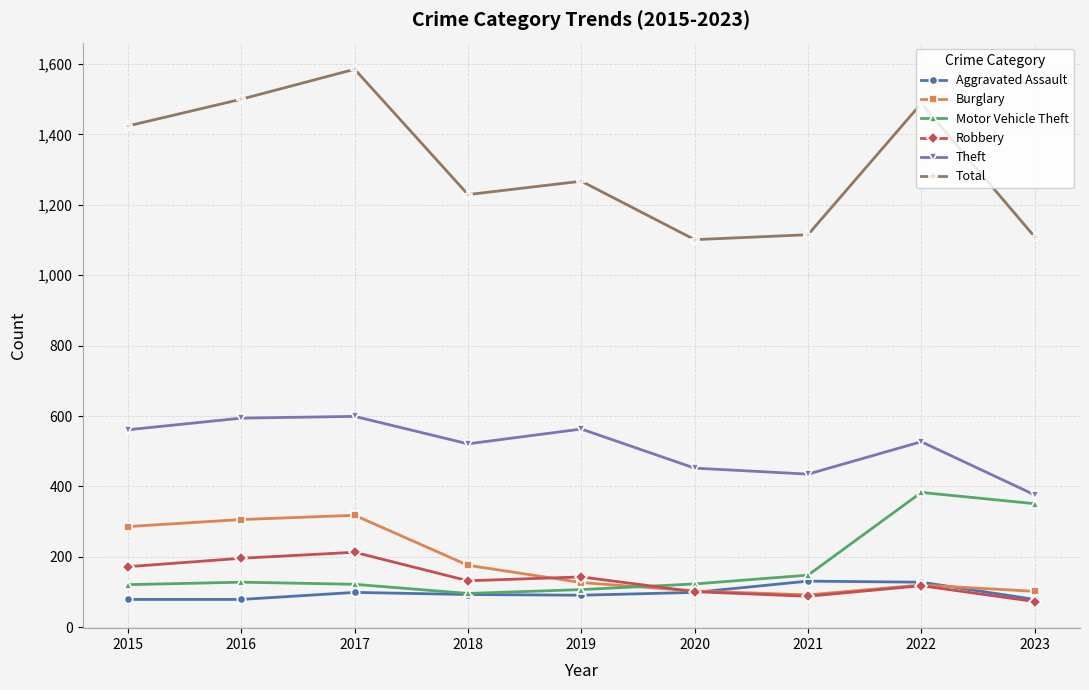

In Total, how many points are higher than both neighbors (excluding endpoints)?

3